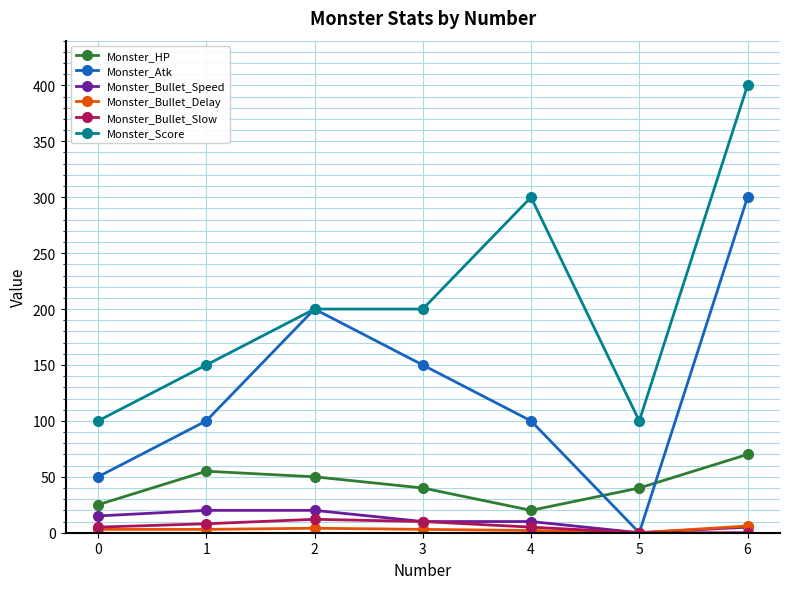

What is the lowest value of the Monster_Score series?

100